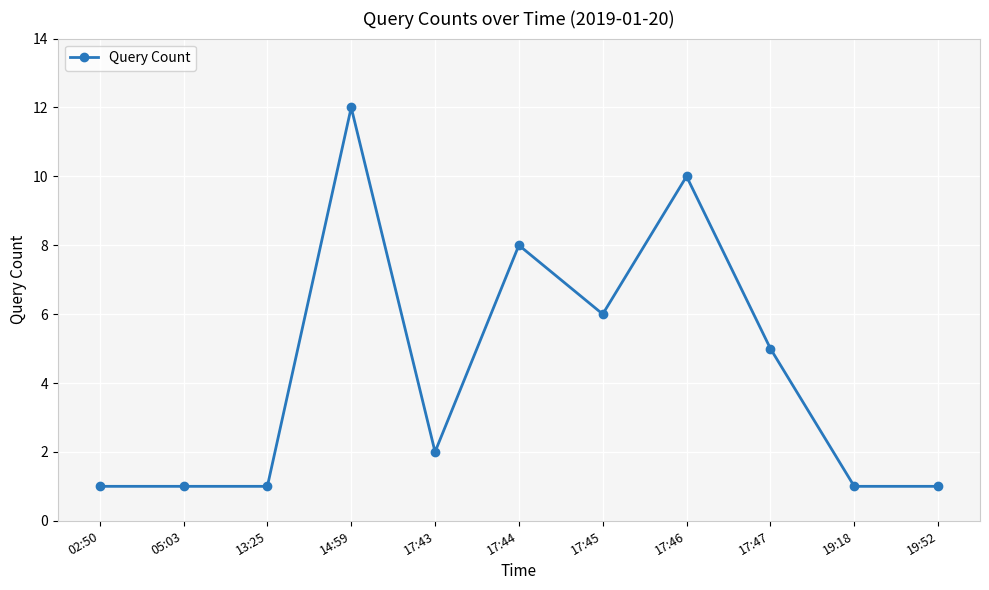

What is the change in value from 02:50 to 17:43?

+1